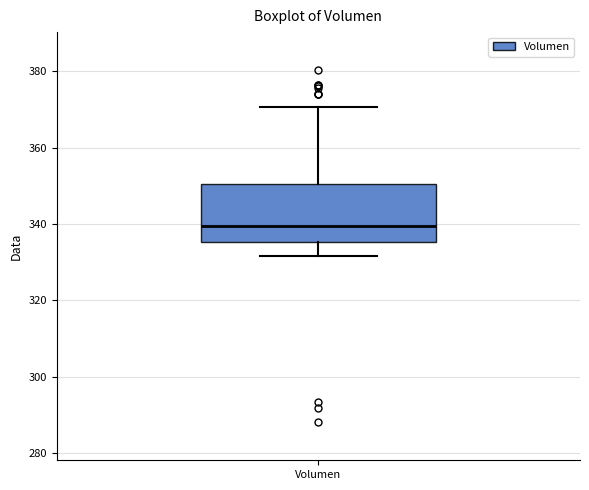

Read this box plot against the y-axis: the position of the median line, the range covered by the box, and the ends of both whiskers. The values are not printed on the chart, so give them approximately, as read against the axis.

median 340, box 336 to 350, whiskers 332 to 370